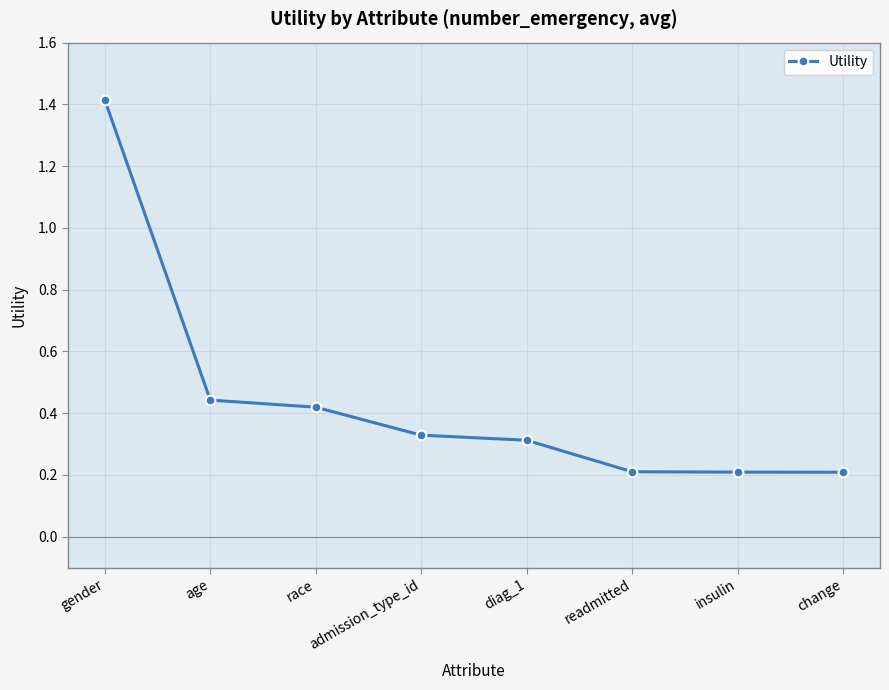

The chart shows a value of 0.2 at diag_1. True or false?

False